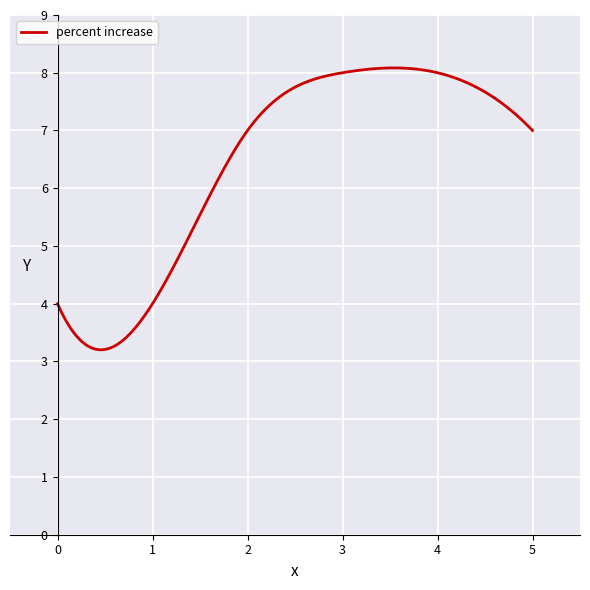

What is the smallest value displayed?

3.2